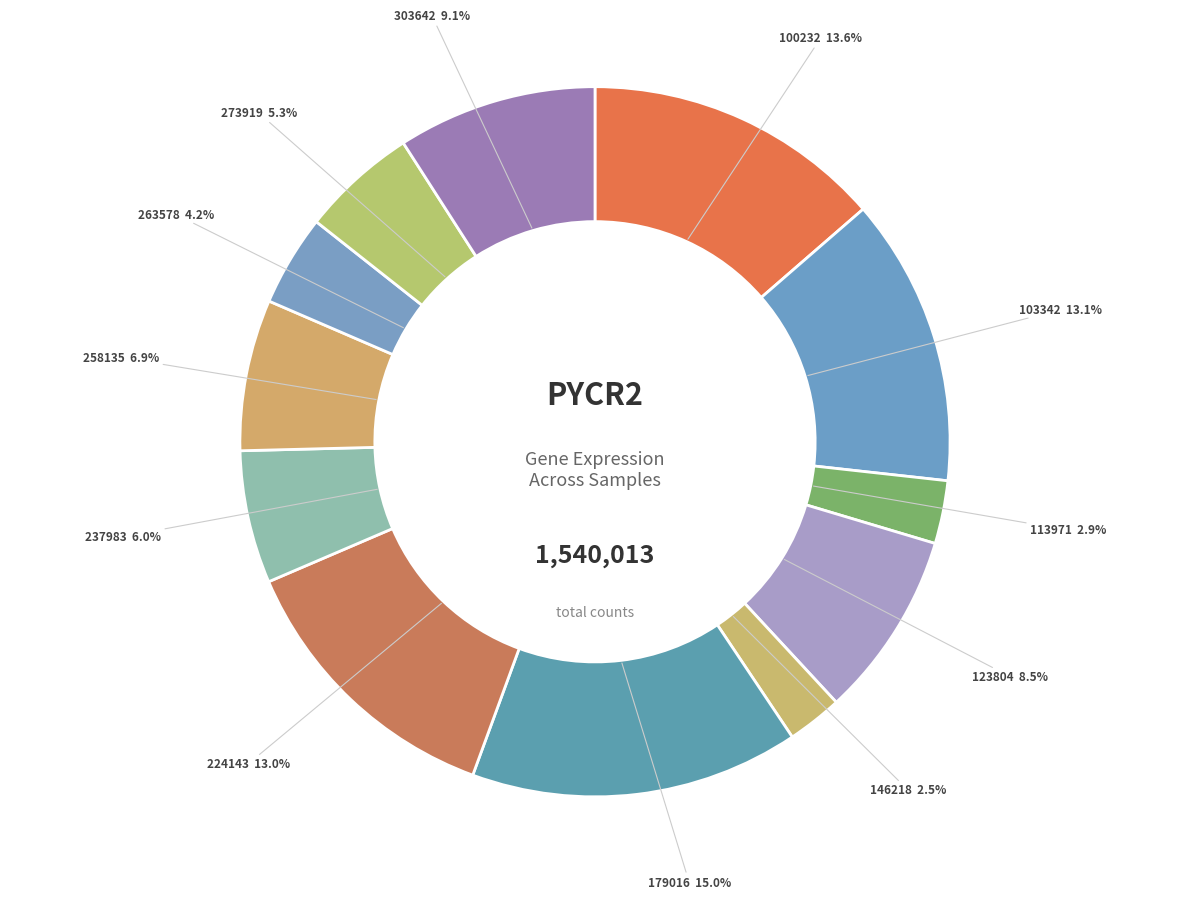

Approximately how many times larger is the value at 123804 compared to 237983?

1.4